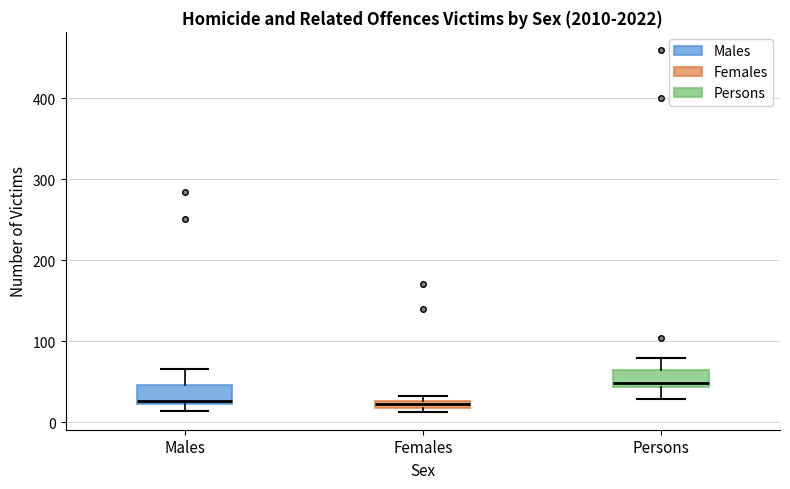

Where is the upper edge of the box for Females on the y-axis? The values are not printed on the chart, so give them approximately, as read against the axis.

30